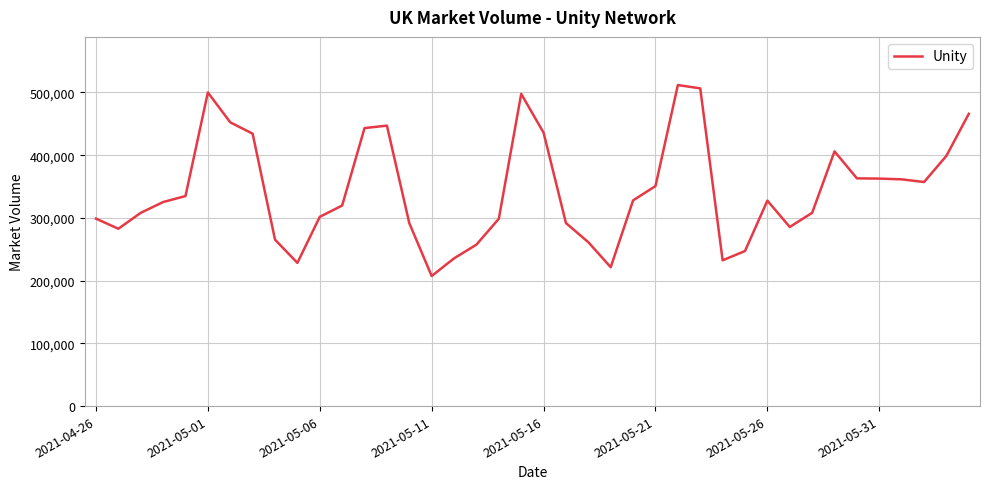

What is the greatest value displayed?

511869